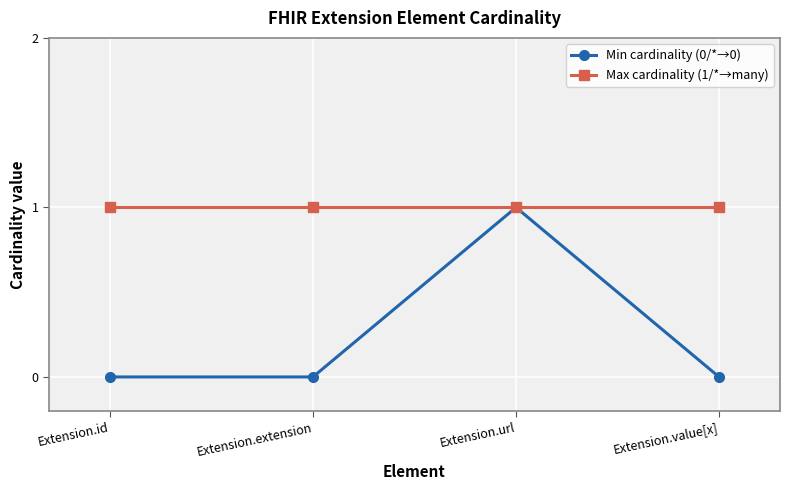

What are all the series names shown in the legend?

Min cardinality (0/*→0), Max cardinality (1/*→many)